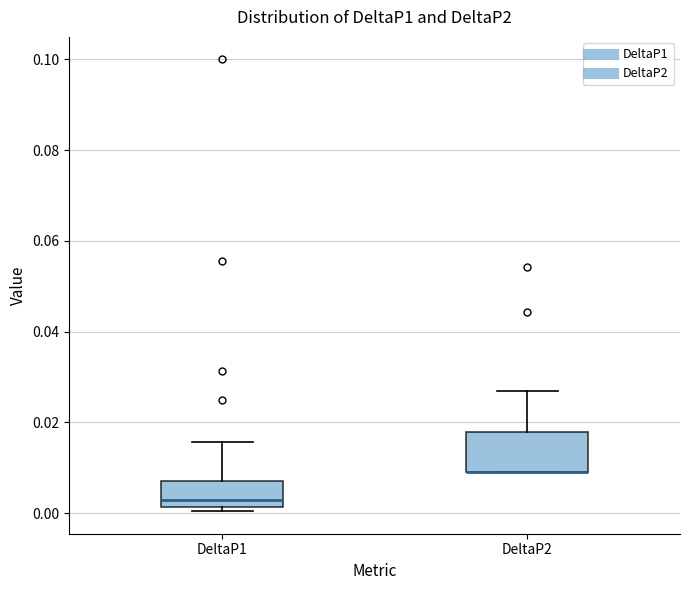

Reading left to right, transcribe this box plot: for each box, give where its median line is, the range the box spans, and where its two whiskers end, as read against the y-axis. The values are not printed on the chart, so give them approximately, as read against the axis.

DeltaP1: median 0.002 (just above the box's lower edge), box 0.002 to 0.008, whiskers 0.000 to 0.016
DeltaP2: median 0.010 (drawn on the box's lower edge), box 0.010 to 0.018, whiskers 0.010 to 0.026